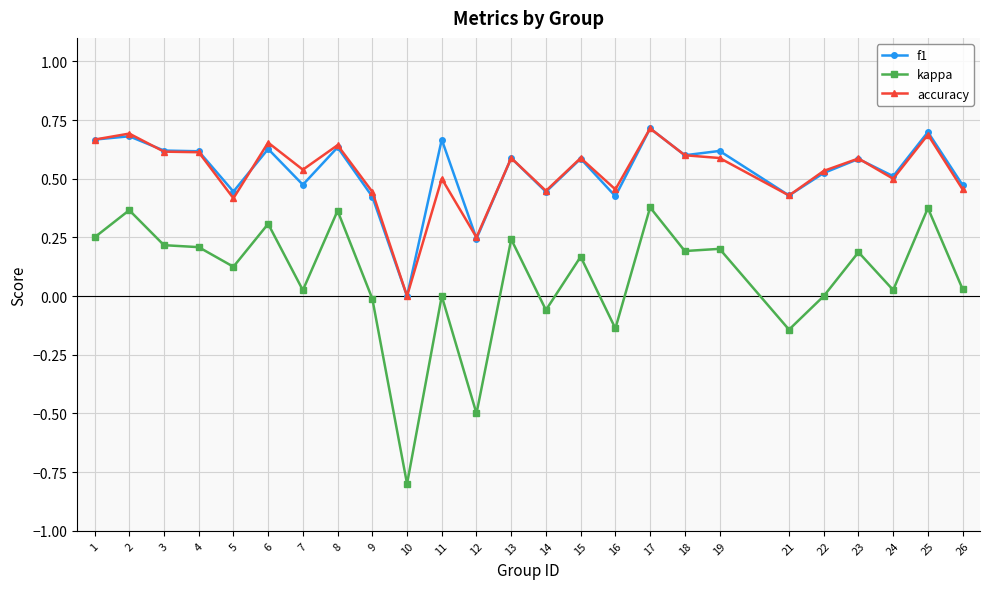

True or false: kappa has a value of 0.4 at 1.

False